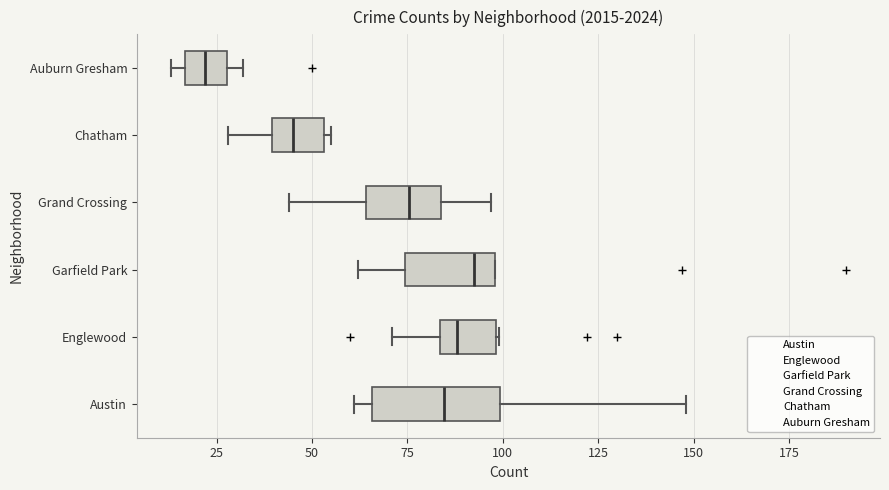

Where does the right whisker of the box for Grand Crossing end on the x-axis? The values are not printed on the chart, so give them approximately, as read against the axis.

95